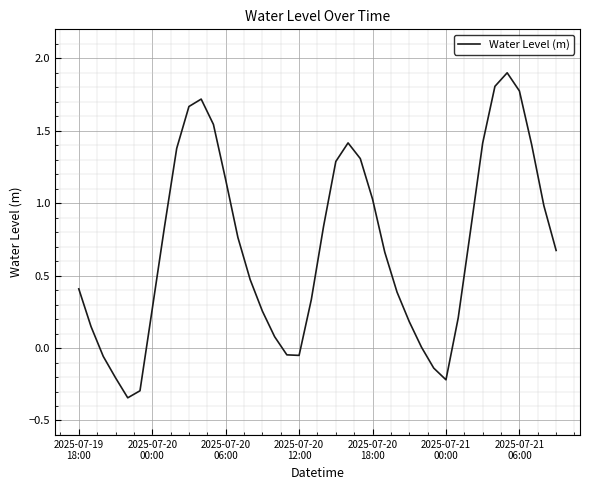

What is the maximum value shown in the chart?

1.9